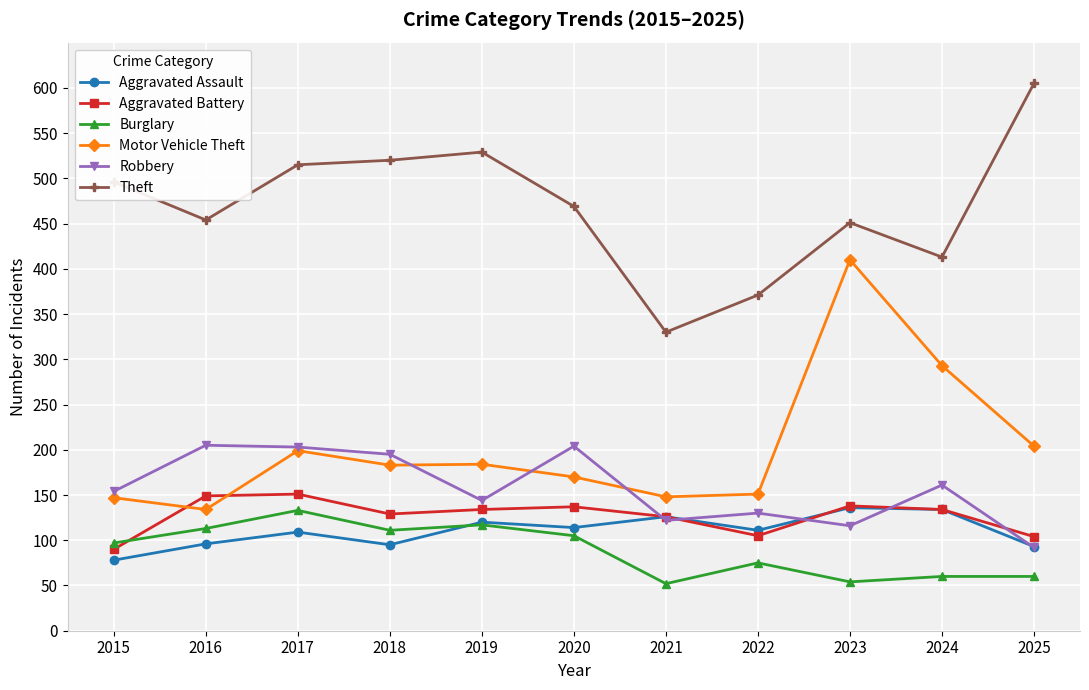

What is the minimum value for Burglary?

52